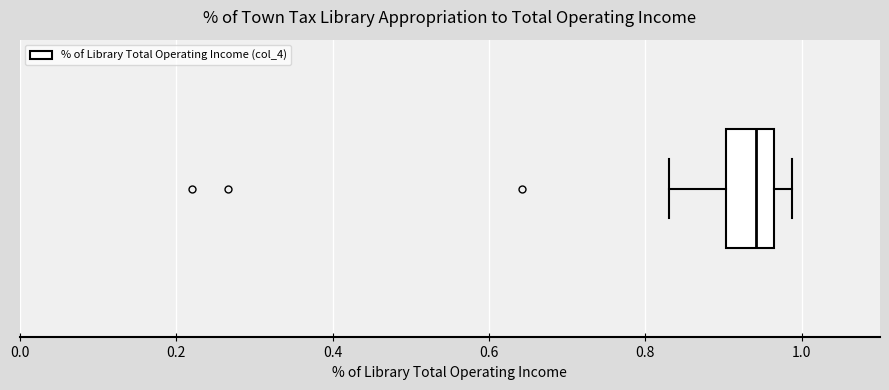

Transcribe this box plot: give where the median line is, the range the box spans, and where the two whiskers end, as read against the x-axis. The values are not printed on the chart, so give them approximately, as read against the axis.

median 0.94, box 0.90 to 0.96, whiskers 0.82 to 0.98